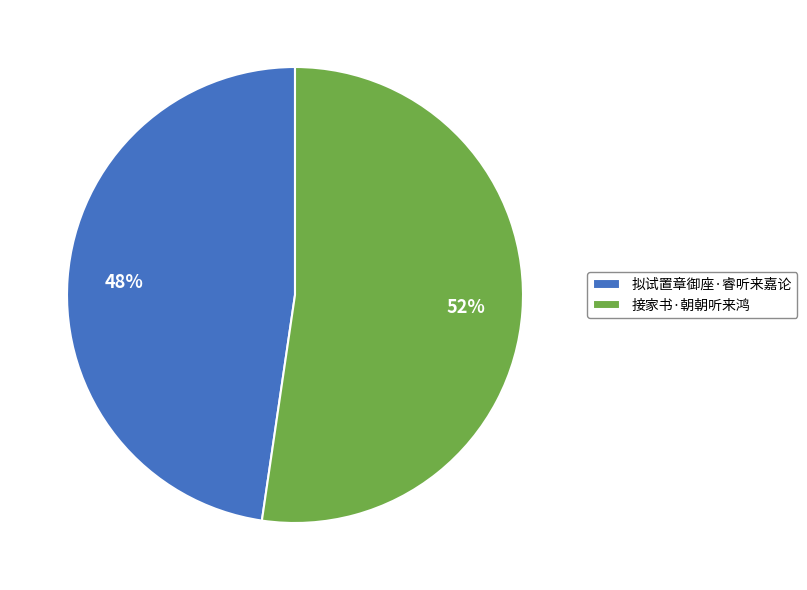

True or false: 拟试置章御座·睿听来嘉论 accounts for 48% of the total.

True